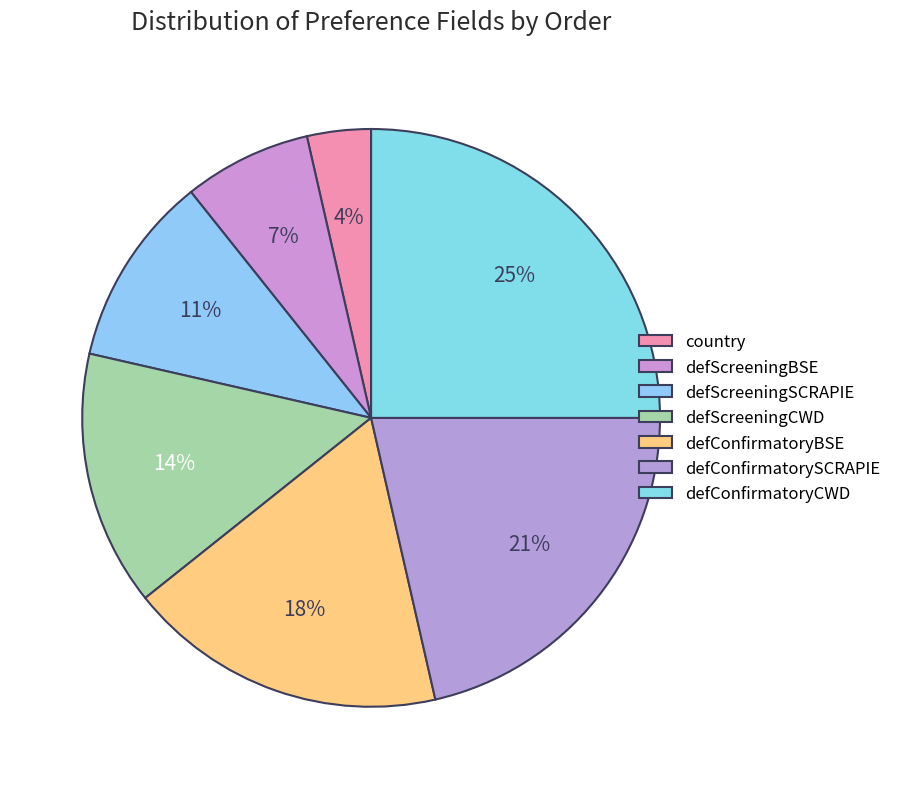

How many slices are in this pie chart?

7